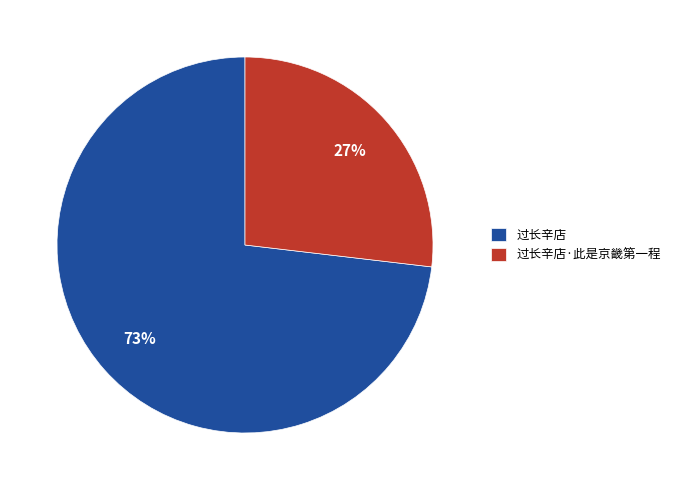

Do 过长辛店·此是京畿第一程 and 过长辛店 together represent more than half of the pie?

Yes